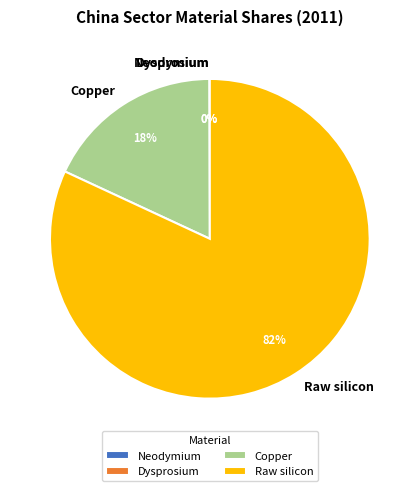

True or false: Copper accounts for 28% of the total.

False